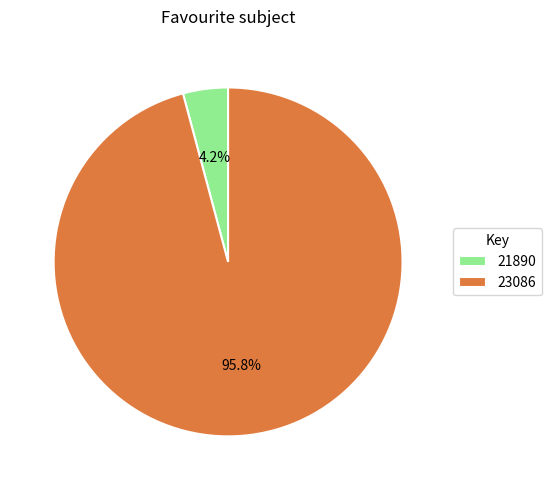

Which category has the smallest portion of the pie?

21890